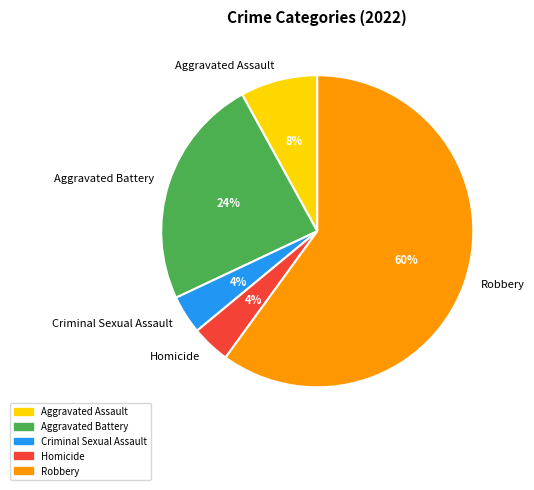

Between Homicide and Robbery, which is larger?

Robbery